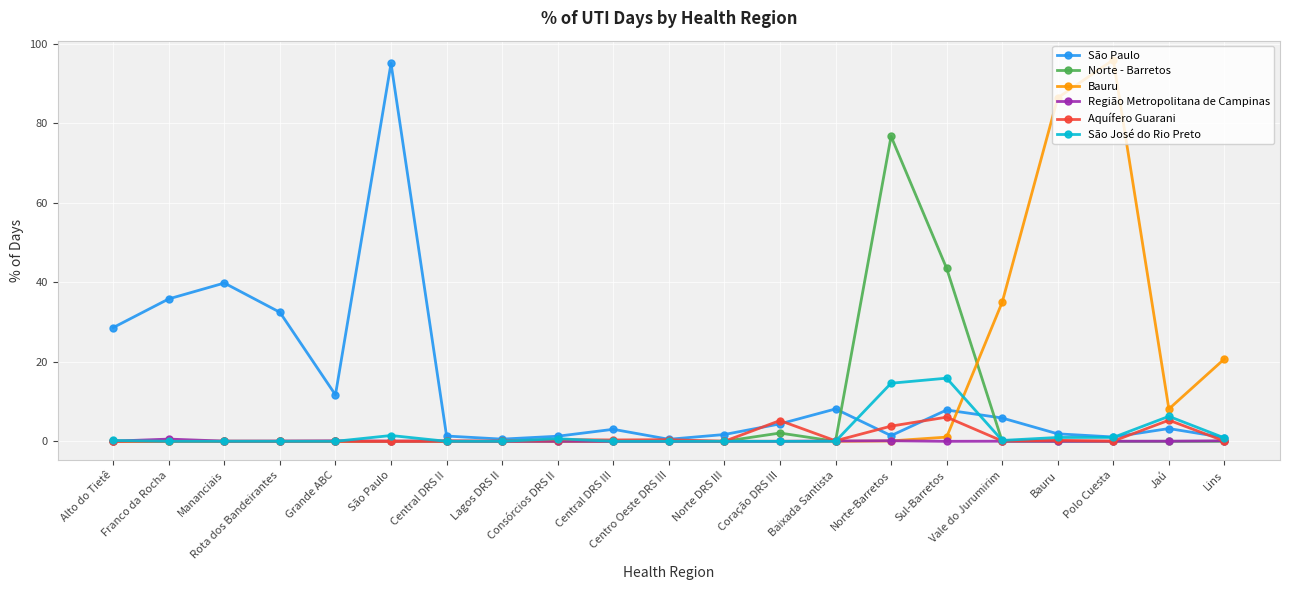

True or false: Norte - Barretos has a value of 0.0 at Centro Oeste DRS III.

True